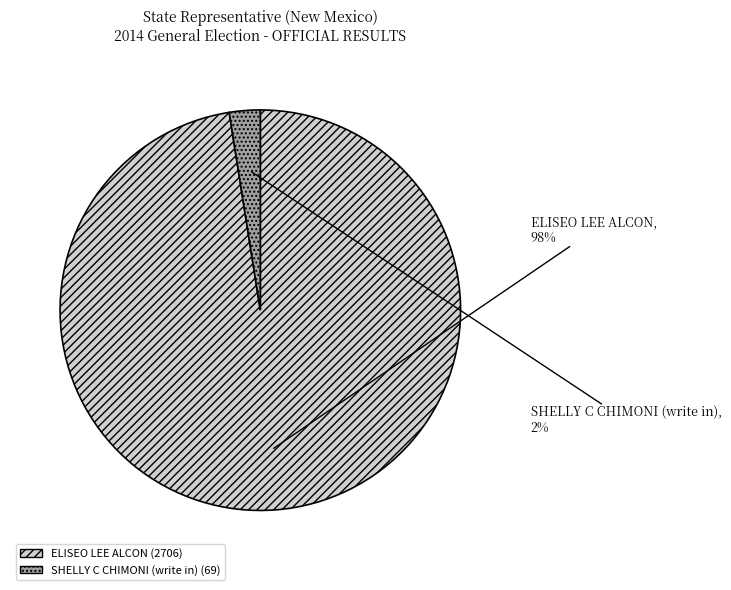

To the nearest percent, what is the combined percentage of SHELLY C CHIMONI (write in) and ELISEO LEE ALCON?

100%